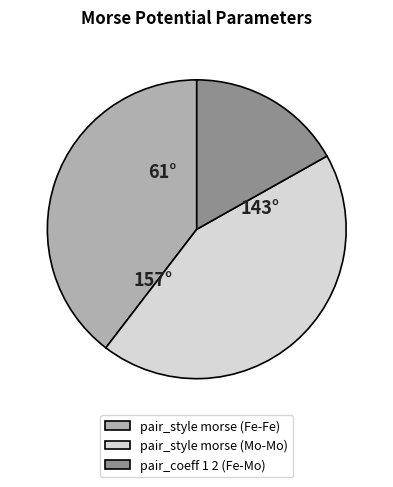

Which slice is the largest?

pair_style morse (Mo-Mo)